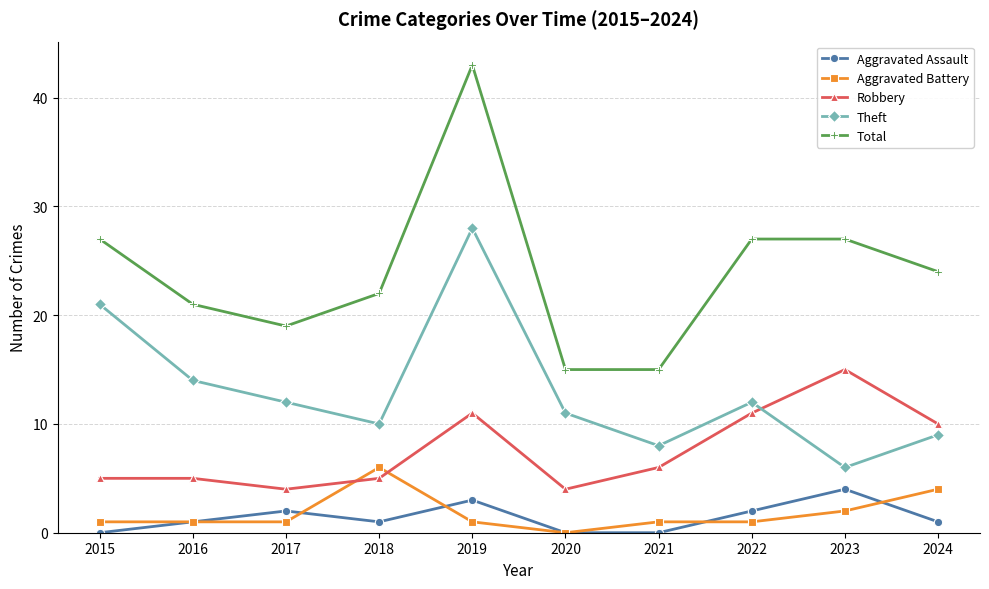

At how many categories does at least one series exceed 31?

1